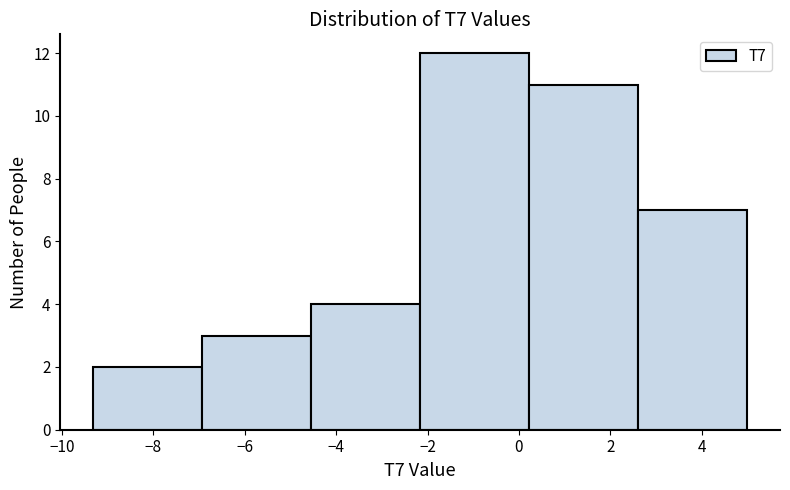

Over which range of the x-axis is the bar tallest?

-2.2 to 0.2